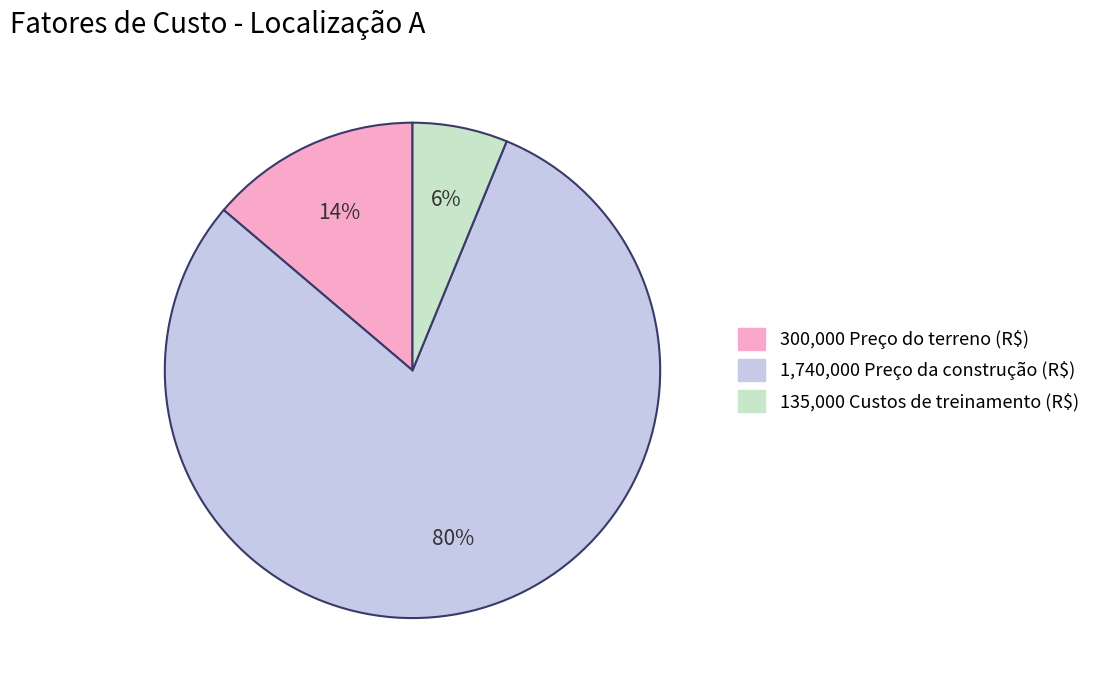

Is there a majority slice in this chart?

Yes